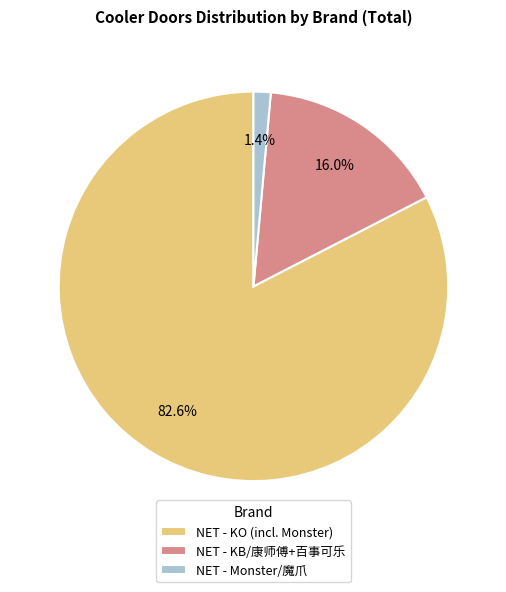

Count the number of slices in the pie.

3